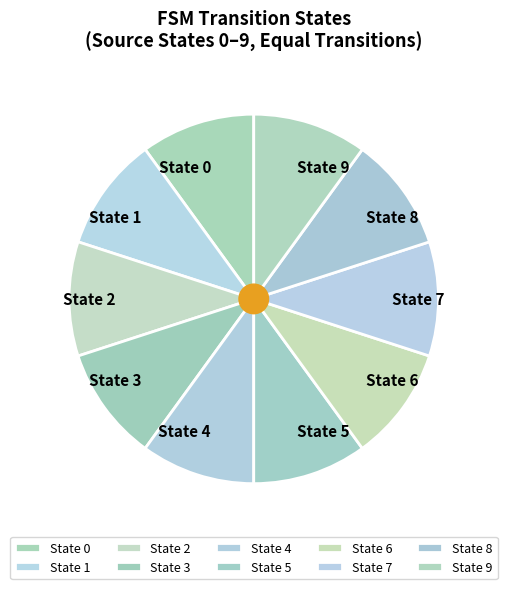

Approximately how many times larger is the value at State 7 compared to State 9?

1.0